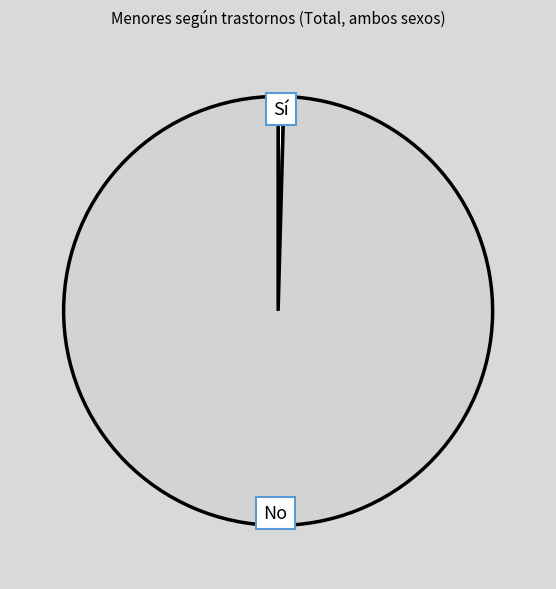

Count the number of slices in the pie.

2